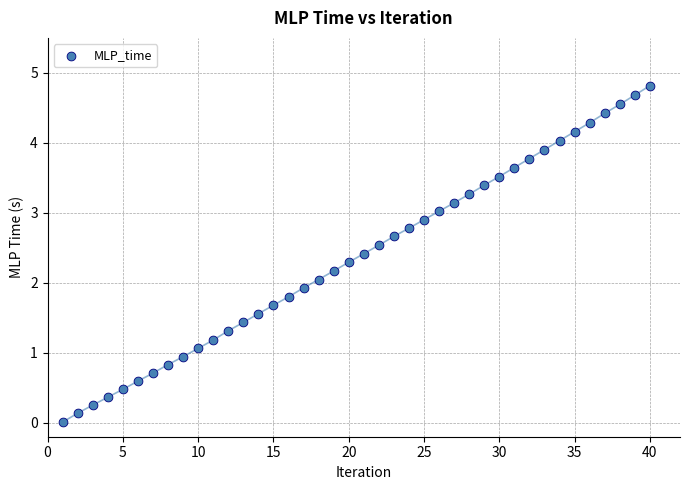

What is the range of X values (max minus min)?

39.0